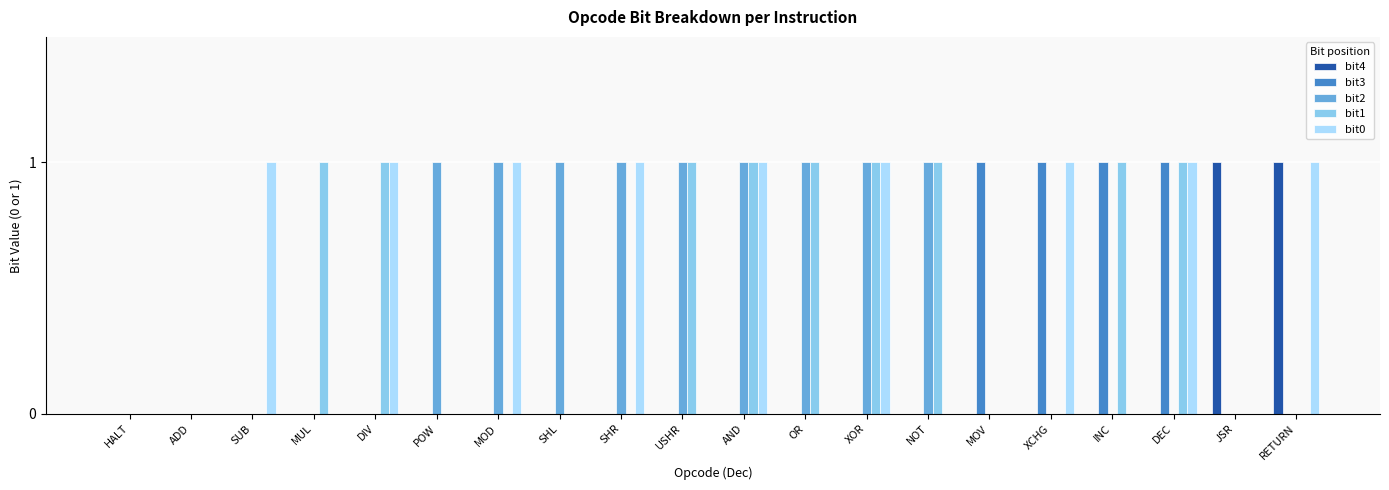

Reading left to right, list all the values displayed in this chart.

bit4: 0	0	0	0	0	0	0	0	0	0	0	0	0	0	0	0	0	0	1	1
bit3: 0	0	0	0	0	0	0	0	0	0	0	0	0	0	1	1	1	1	0	0
bit2: 0	0	0	0	0	1	1	1	1	1	1	1	1	1	0	0	0	0	0	0
bit1: 0	0	0	1	1	0	0	0	0	1	1	1	1	1	0	0	1	1	0	0
bit0: 0	0	1	0	1	0	1	0	1	0	1	0	1	0	0	1	0	1	0	1